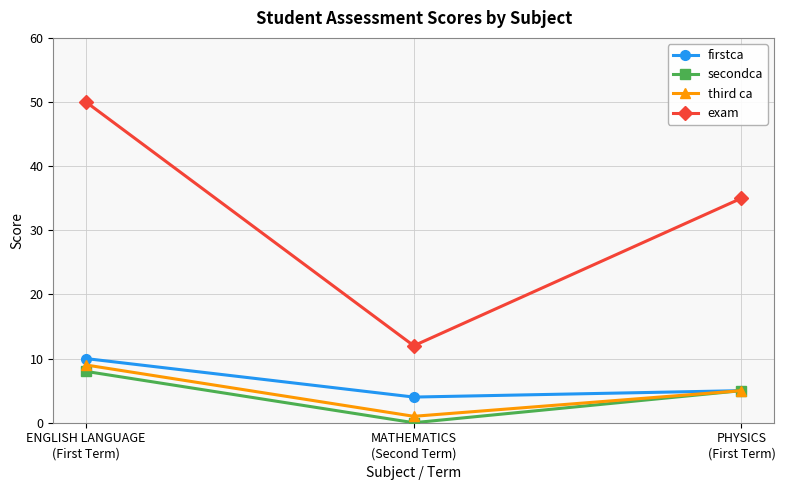

How many series are shown in this chart?

4